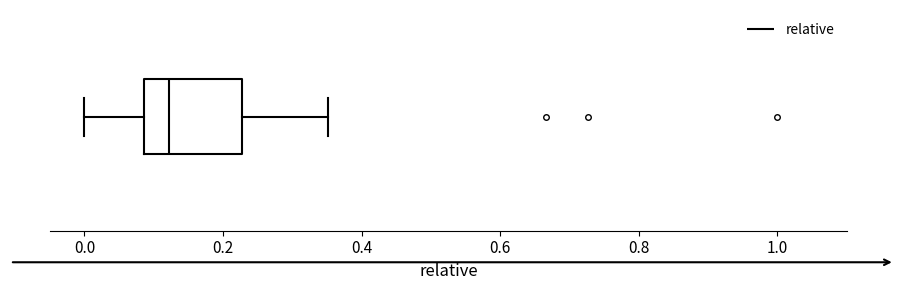

Read this box plot against the x-axis: the position of the median line, the range covered by the box, and the ends of both whiskers. The values are not printed on the chart, so give them approximately, as read against the axis.

median 0.12, box 0.08 to 0.22, whiskers 0.00 to 0.36